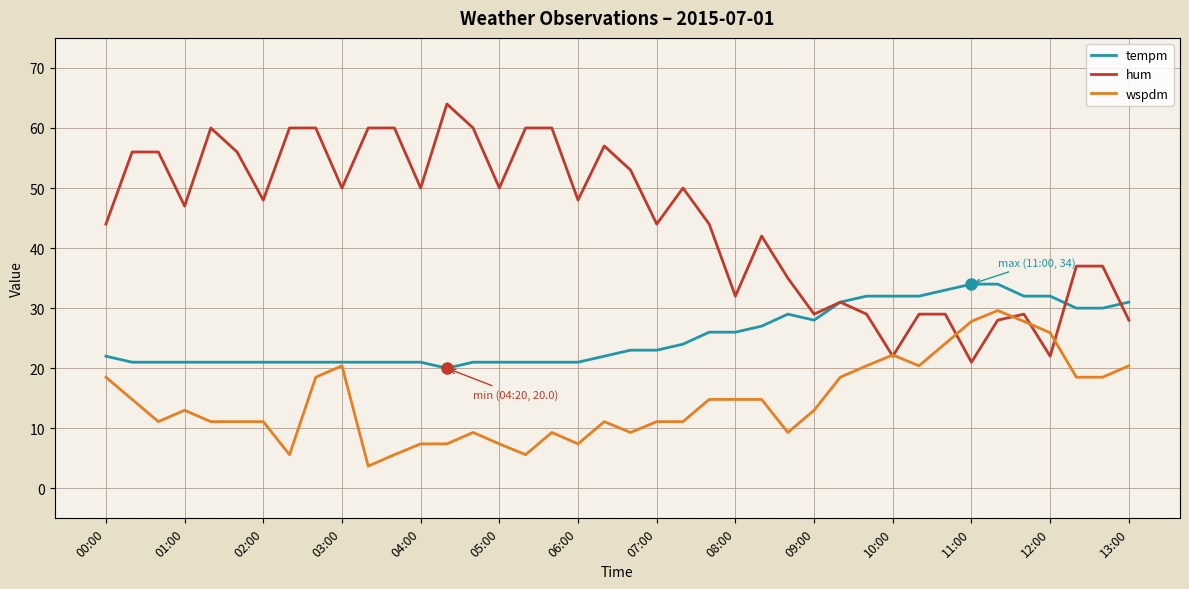

How many series are shown in this chart?

3